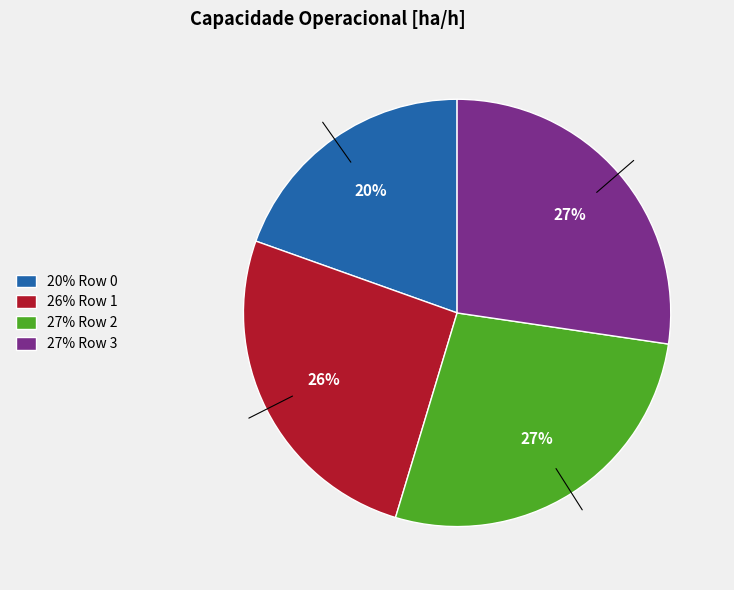

How many segments does this pie chart have?

4